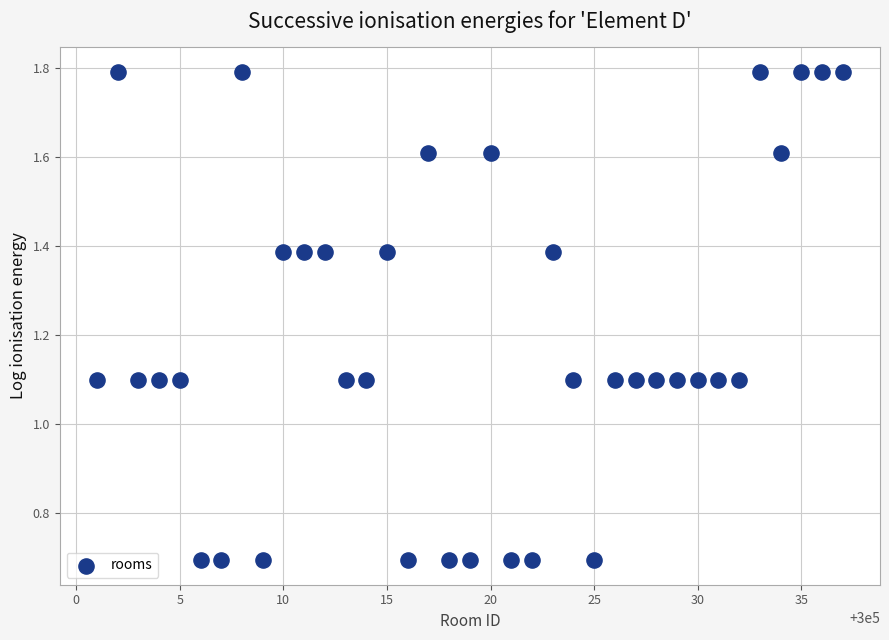

Count the number of points in this scatter plot.

37